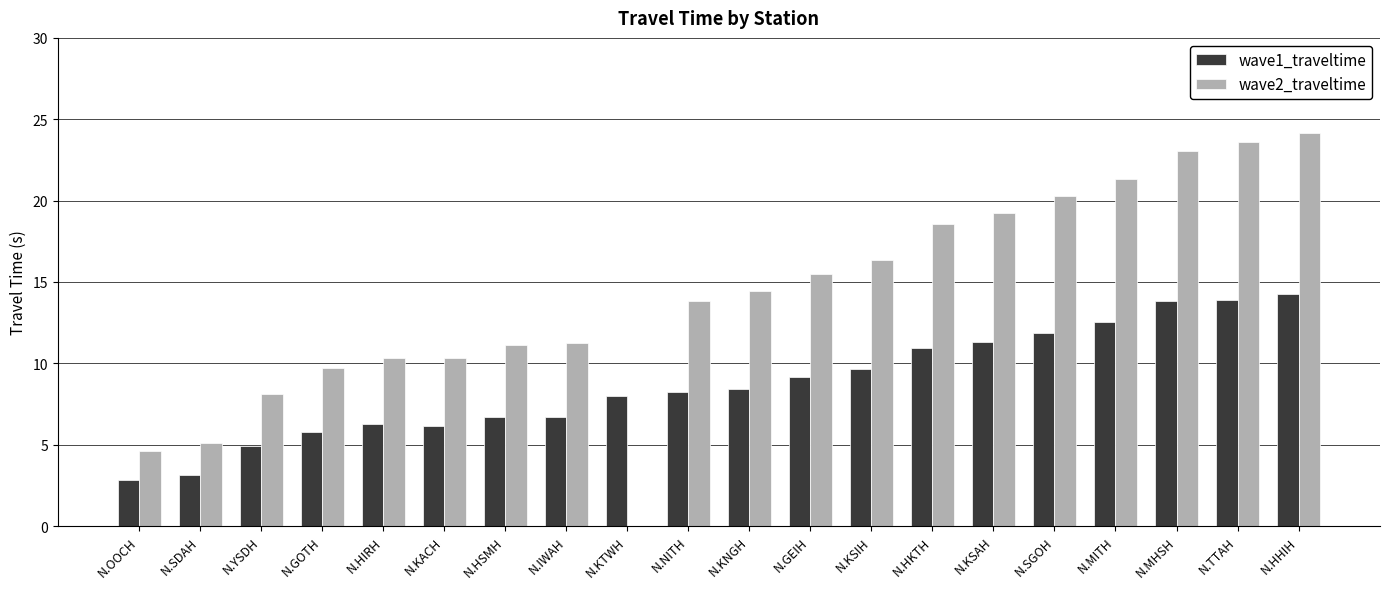

Between N.OOCH and N.HIRH, which series saw the biggest shift?

wave2_traveltime